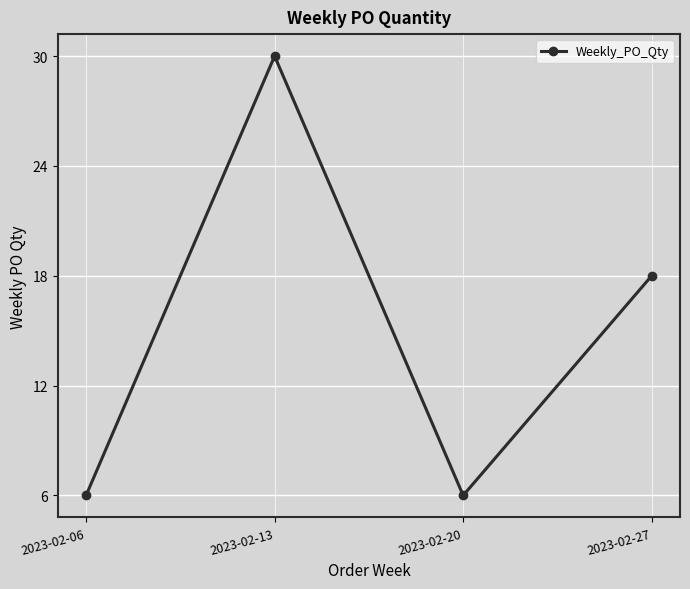

Reading left to right, what are all the values shown in this chart?

2023-02-06=6	2023-02-13=30	2023-02-20=6	2023-02-27=18